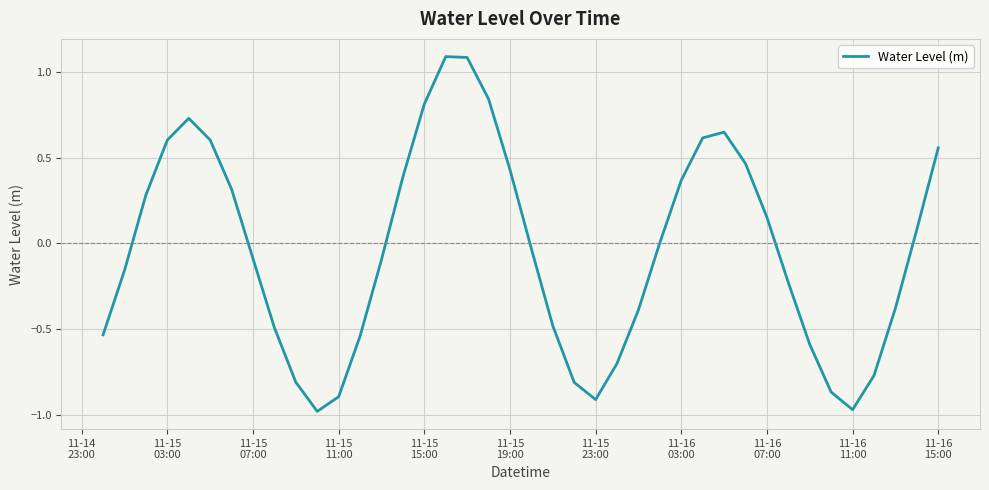

What is the greatest value displayed?

1.1